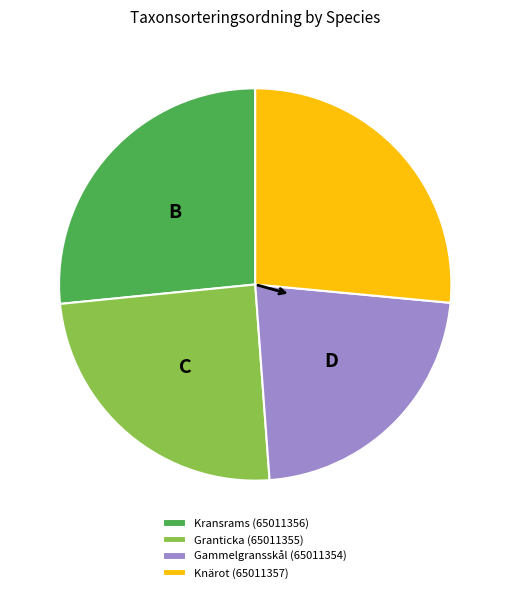

Between Kransrams (65011356) and Gammelgransskål (65011354), which is larger?

Kransrams (65011356)